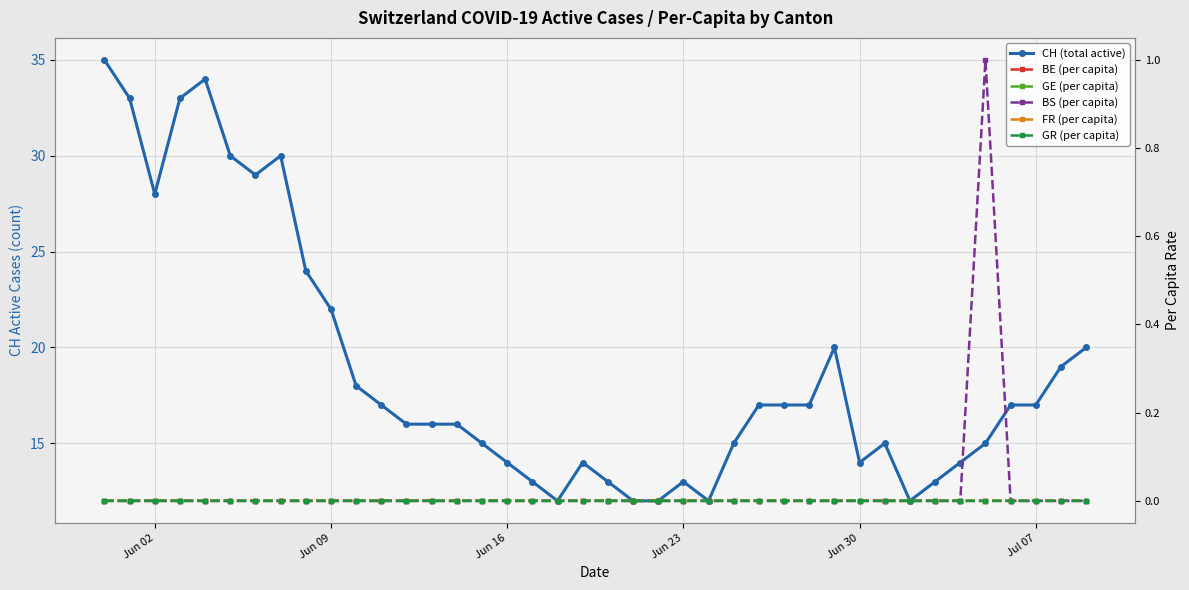

True or false: BS (per capita) has more than 0 interior local peaks.

True